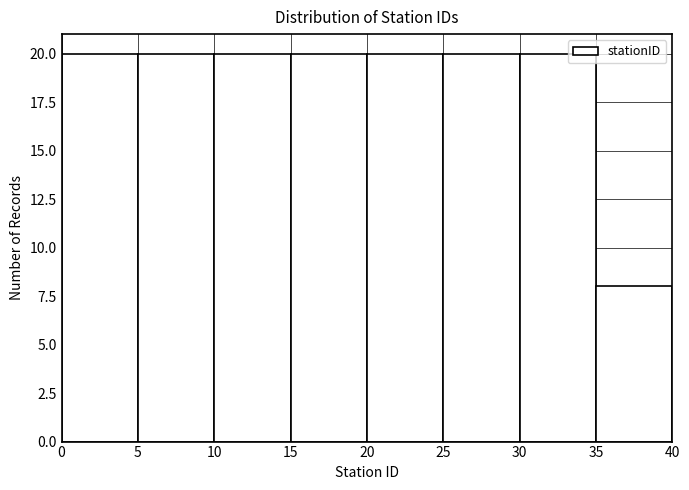

How tall is the bar that spans 5 to 10 on the x-axis? The values are not printed on the chart, so give them approximately, as read against the axis.

20